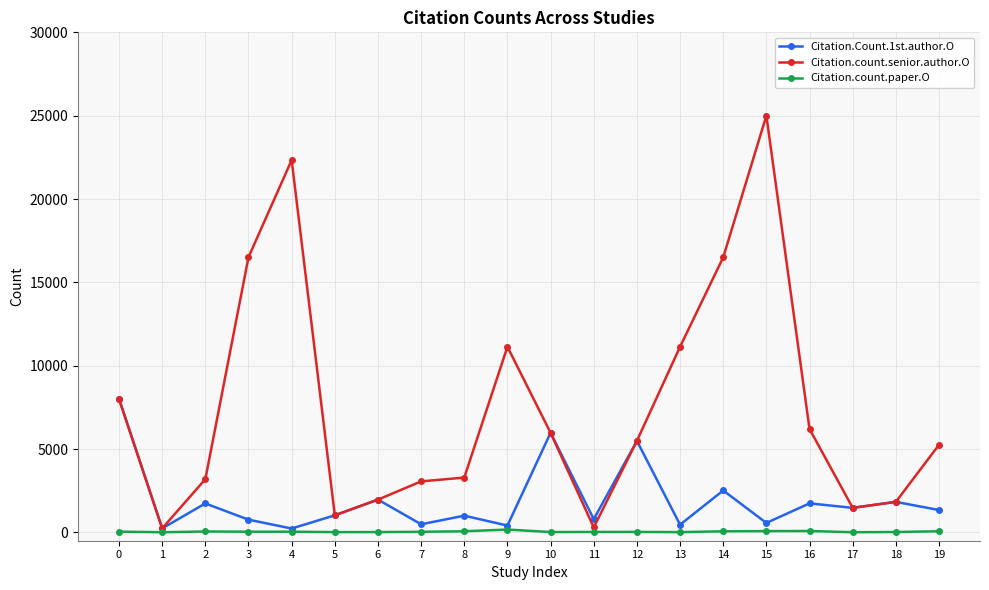

Rank the series by their maximum value, from highest to lowest.

Citation.count.senior.author.O, Citation.Count.1st.author.O, Citation.count.paper.O